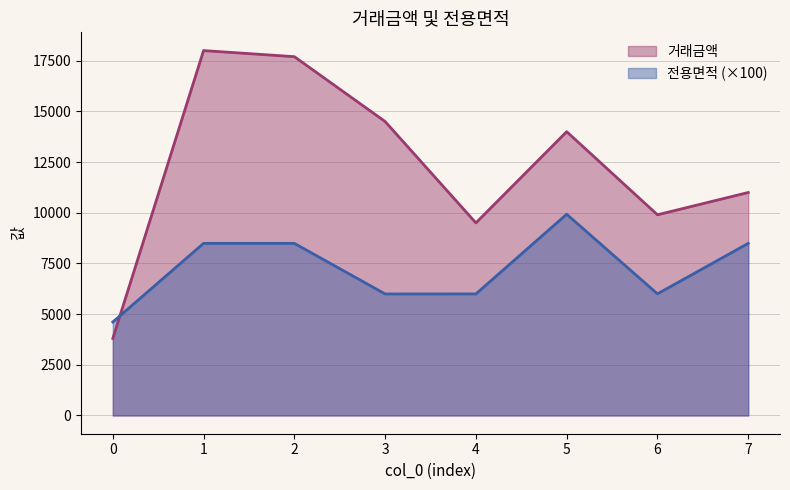

Read the 거래금액 value at 7.

11000.0